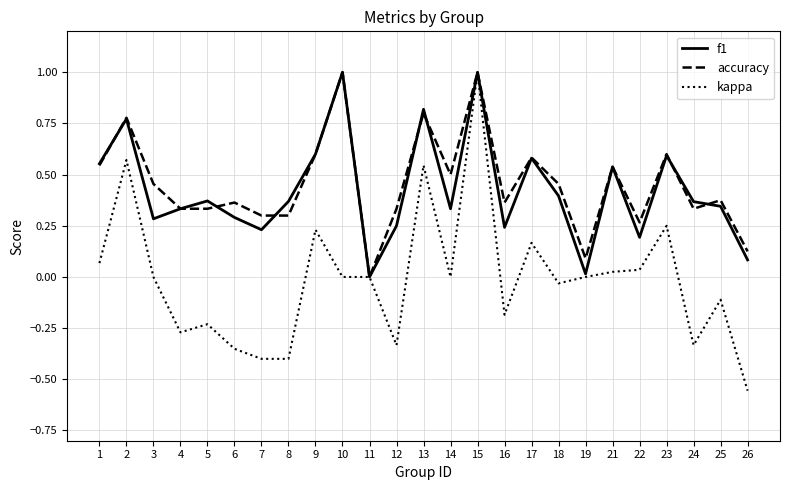

What are all the series names shown in the legend?

f1, accuracy, kappa